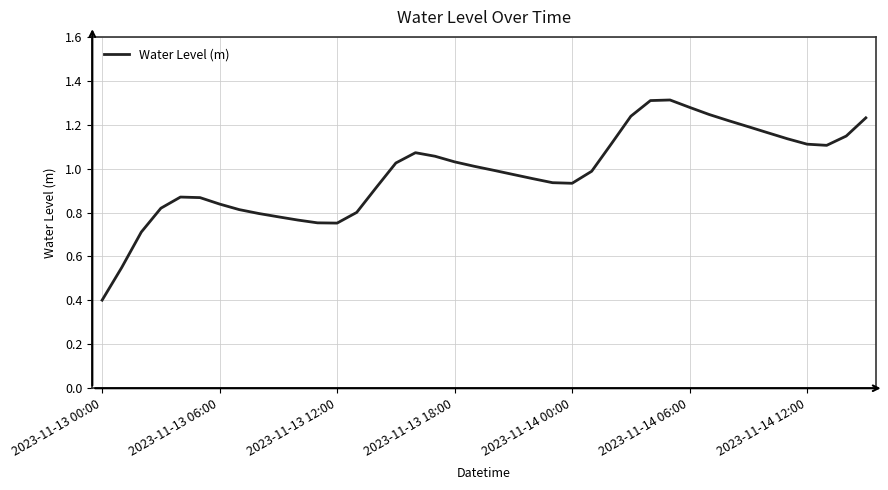

Is this an area chart (filled region under the line)?

No